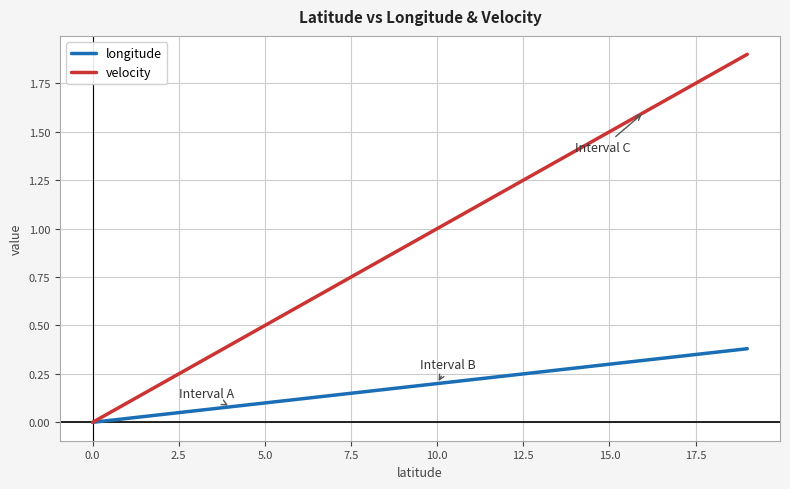

Which series has the largest total across all categories?

velocity